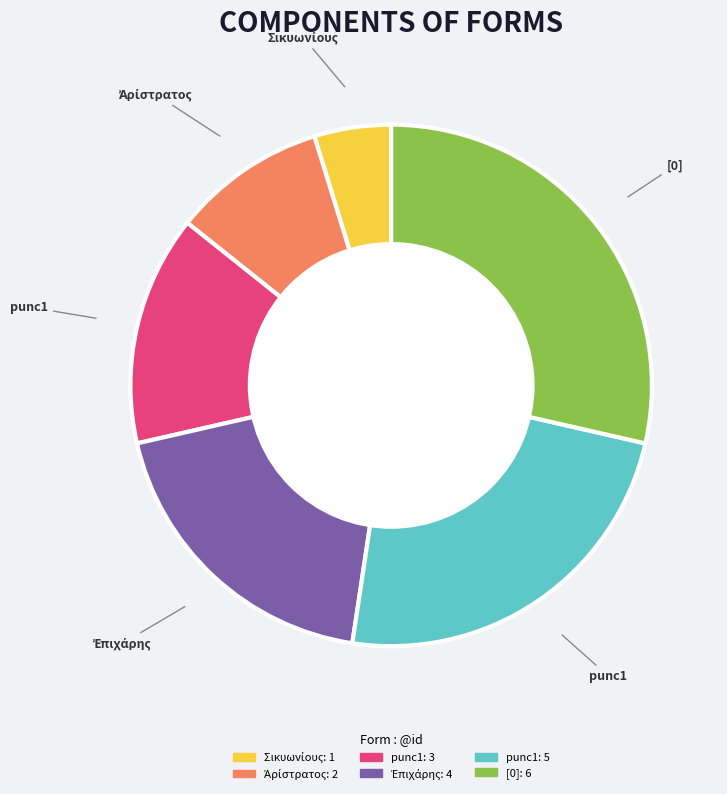

Is there any slice that represents more than half of the pie?

No